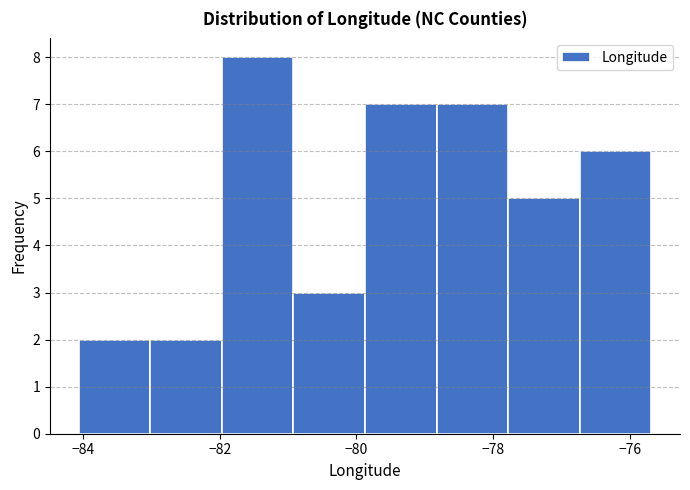

Reading left to right, transcribe this chart: for each bar, give the range it covers on the x-axis and its height. Neither the bar edges nor the heights are printed on the chart, so give them approximately, as read against the axes.

-84.0 to -83.0: 2
-83.0 to -82.0: 2
-82.0 to -81.0: 8
-81.0 to -79.8: 3
-79.8 to -78.8: 7
-78.8 to -77.8: 7
-77.8 to -76.8: 5
-76.8 to -75.6: 6